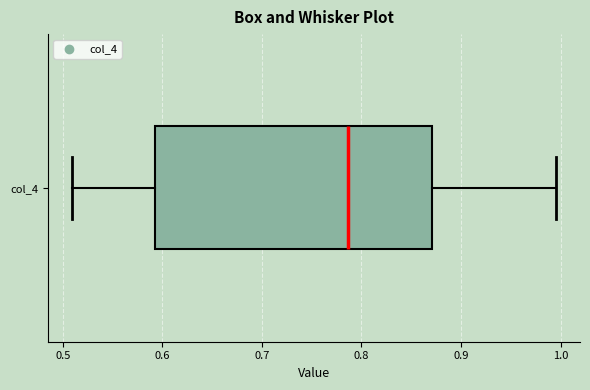

Read this box plot against the x-axis: the position of the median line, the range covered by the box, and the ends of both whiskers. The values are not printed on the chart, so give them approximately, as read against the axis.

median 0.79, box 0.59 to 0.87, whiskers 0.51 to 1.00